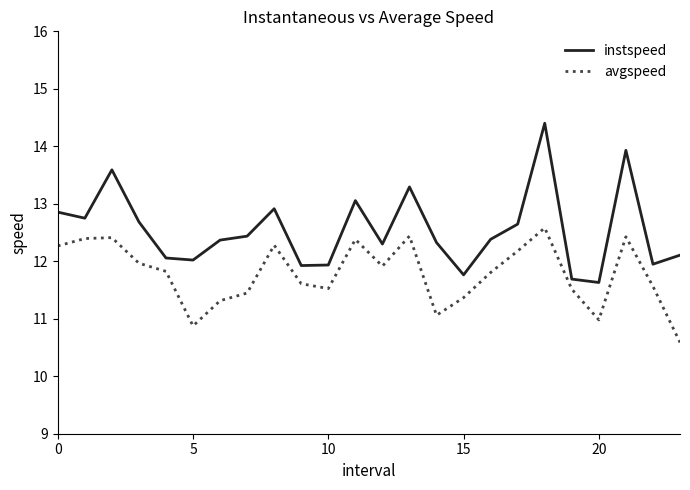

What is the smallest value displayed?

10.6